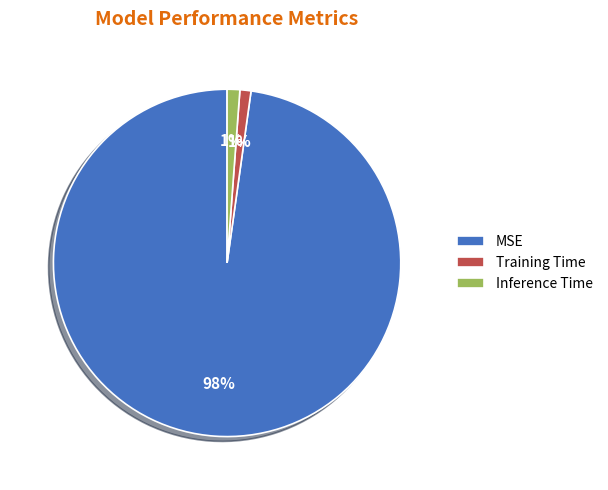

What is the largest slice in the pie chart?

MSE